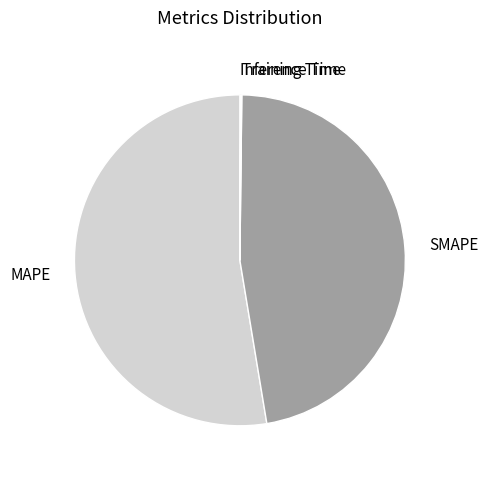

True or false: MAPE accounts for 53% of the total.

True